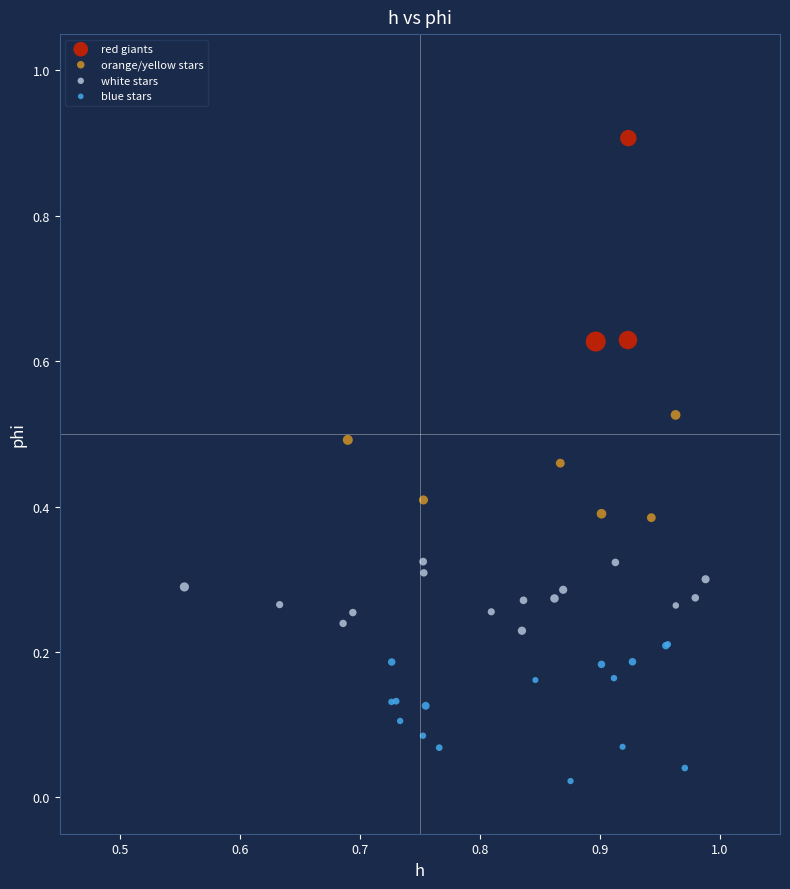

Which series has the largest Y range (max minus min)?

red giants